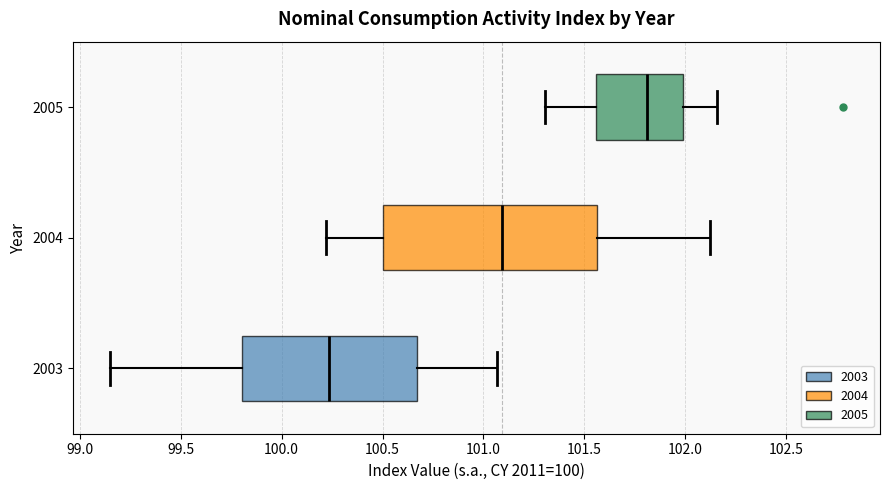

Reading bottom to top, transcribe this box plot: for each box, give where its median line is, the range the box spans, and where its two whiskers end, as read against the x-axis. The values are not printed on the chart, so give them approximately, as read against the axis.

2003: median 100.25, box 99.80 to 100.65, whiskers 99.15 to 101.05
2004: median 101.10, box 100.50 to 101.55, whiskers 100.20 to 102.10
2005: median 101.80, box 101.55 to 102.00, whiskers 101.30 to 102.15